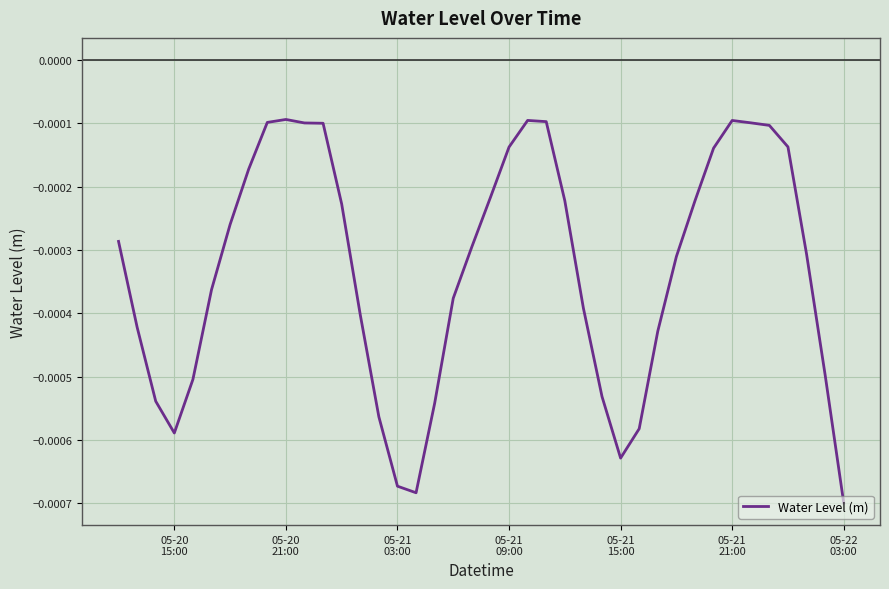

How many lines are shown in the chart?

1